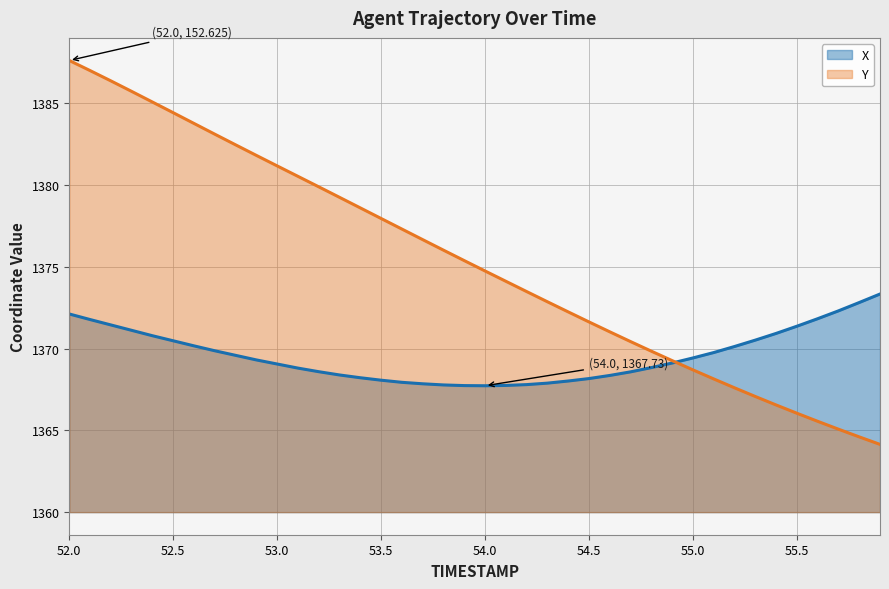

True or false: X has more than 0 interior local peaks.

False